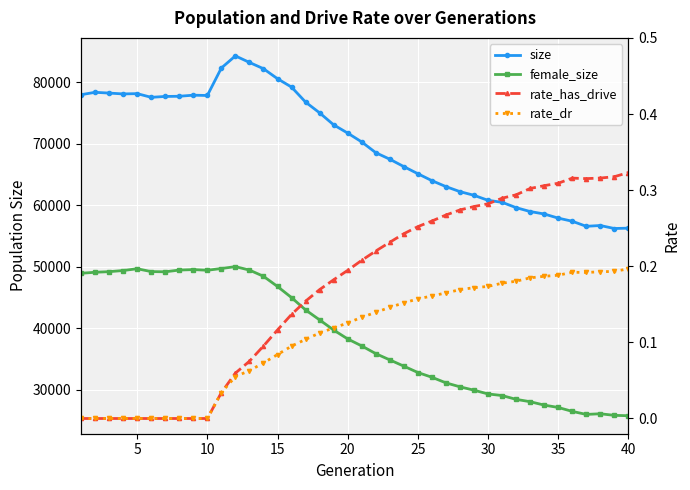

True or false: rate_dr has a value of 0.1 at 35.

False